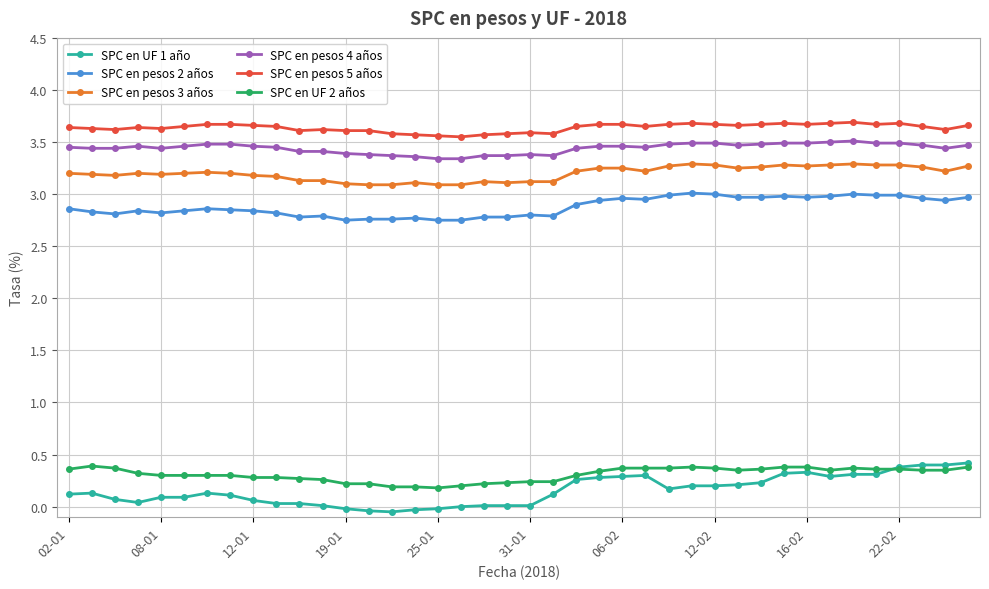

Count the number of categories in the chart.

40